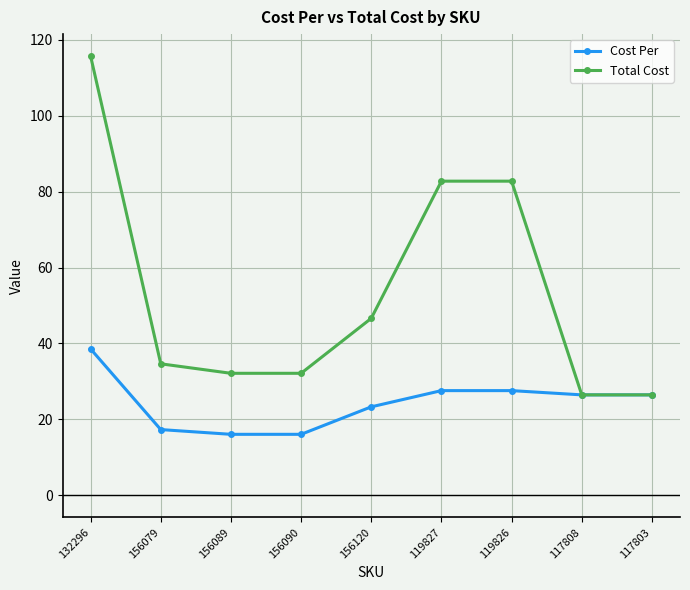

Rank the series by their average value, from highest to lowest.

Total Cost, Cost Per